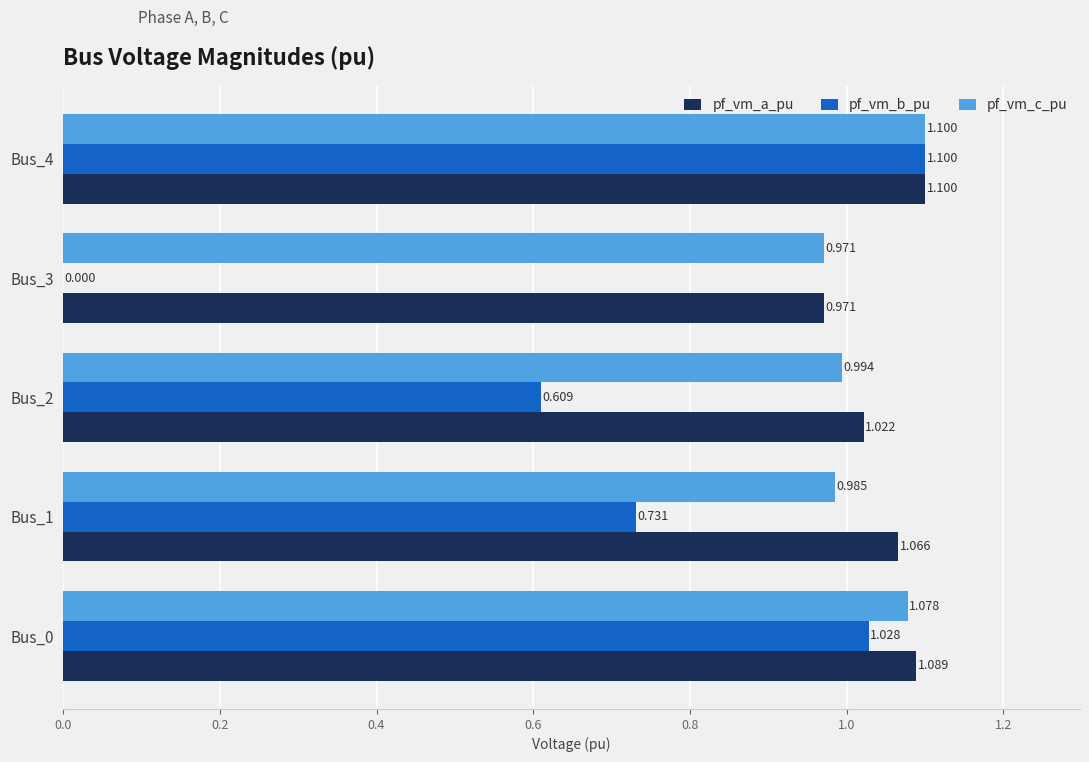

Which series has the largest total across all categories?

pf_vm_a_pu